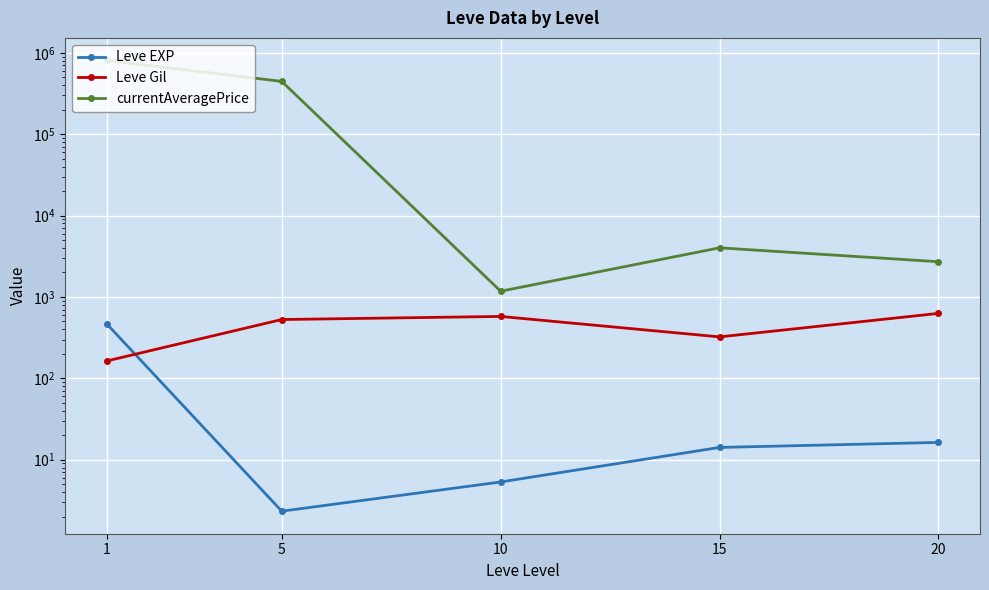

Where does the Leve Gil series first go above 528?

5